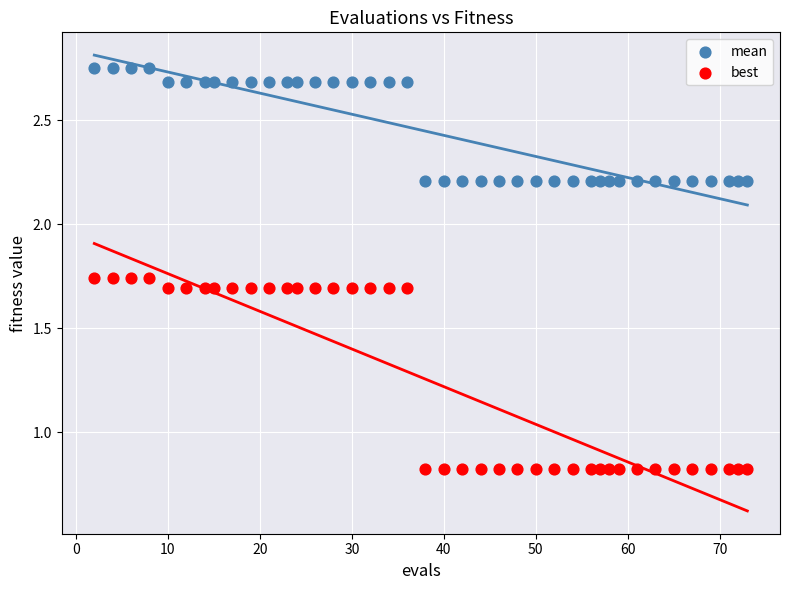

Across all data points, what is the range of Y values (max minus min)?

1.9